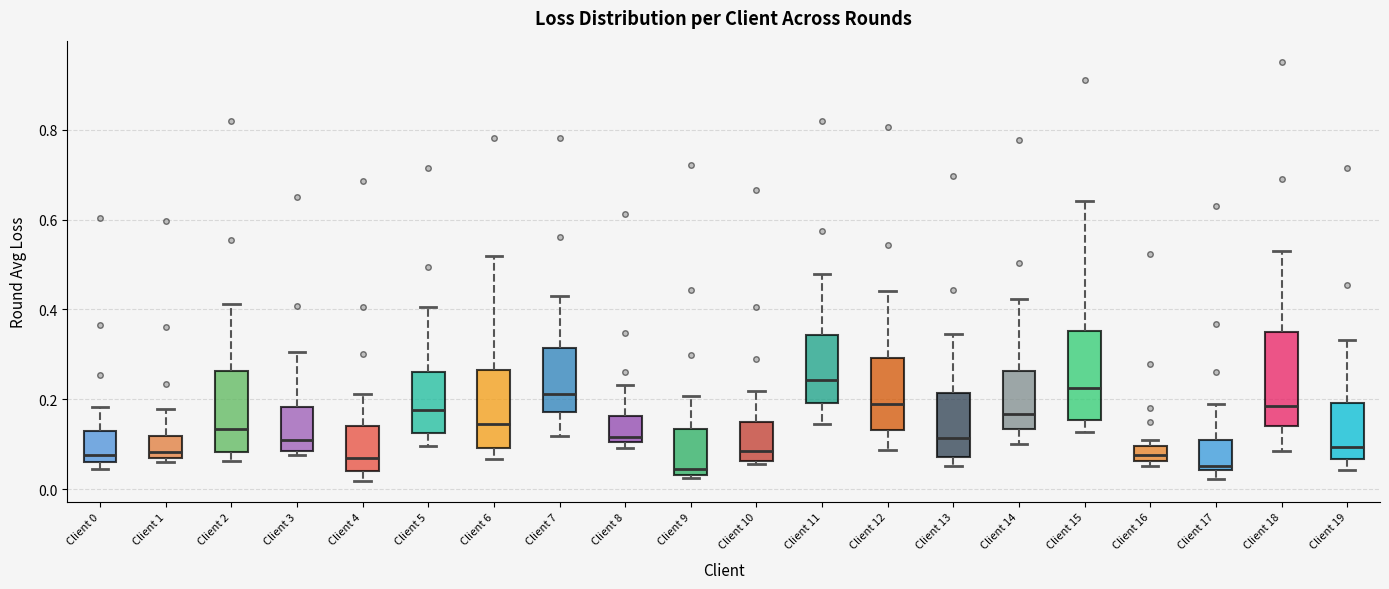

Reading left to right, read every box against the y-axis: the position of its median line, the range the box covers, and the ends of its whiskers. The values are not printed on the chart, so give them approximately, as read against the axis.

Client 0: median 0.08, box 0.06 to 0.12, whiskers 0.04 to 0.18
Client 1: median 0.08, box 0.06 to 0.12, whiskers 0.06 (just below the box's lower edge) to 0.18
Client 2: median 0.14, box 0.08 to 0.26, whiskers 0.06 to 0.42
Client 3: median 0.10, box 0.08 to 0.18, whiskers 0.08 (just below the box's lower edge) to 0.30
Client 4: median 0.06, box 0.04 to 0.14, whiskers 0.02 to 0.22
Client 5: median 0.18, box 0.12 to 0.26, whiskers 0.10 to 0.40
Client 6: median 0.14, box 0.10 to 0.26, whiskers 0.06 to 0.52
Client 7: median 0.22, box 0.18 to 0.32, whiskers 0.12 to 0.42
Client 8: median 0.12, box 0.10 to 0.16, whiskers 0.10 (just below the box's lower edge) to 0.24
Client 9: median 0.04 (just above the box's lower edge), box 0.04 to 0.14, whiskers 0.02 to 0.20
Client 10: median 0.08, box 0.06 to 0.14, whiskers 0.06 (just below the box's lower edge) to 0.22
Client 11: median 0.24, box 0.20 to 0.34, whiskers 0.14 to 0.48
Client 12: median 0.18, box 0.14 to 0.30, whiskers 0.08 to 0.44
Client 13: median 0.12, box 0.08 to 0.22, whiskers 0.06 to 0.34
Client 14: median 0.16, box 0.14 to 0.26, whiskers 0.10 to 0.42
Client 15: median 0.22, box 0.16 to 0.36, whiskers 0.12 to 0.64
Client 16: median 0.08, box 0.06 to 0.10, whiskers 0.06 (just below the box's lower edge) to 0.10 (just above the box's upper edge)
Client 17: median 0.06, box 0.04 to 0.12, whiskers 0.02 to 0.18
Client 18: median 0.18, box 0.14 to 0.34, whiskers 0.08 to 0.54
Client 19: median 0.10, box 0.06 to 0.20, whiskers 0.04 to 0.34